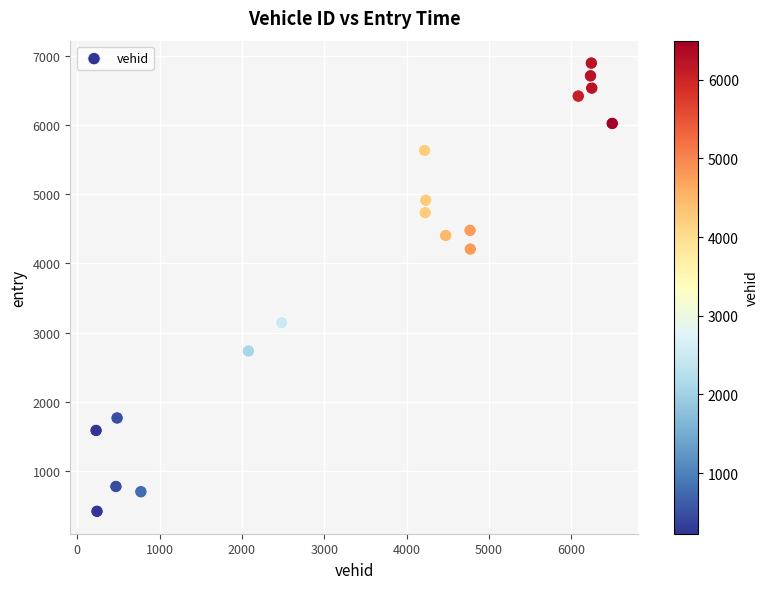

What is the range of Y values (max minus min)?

6484.3